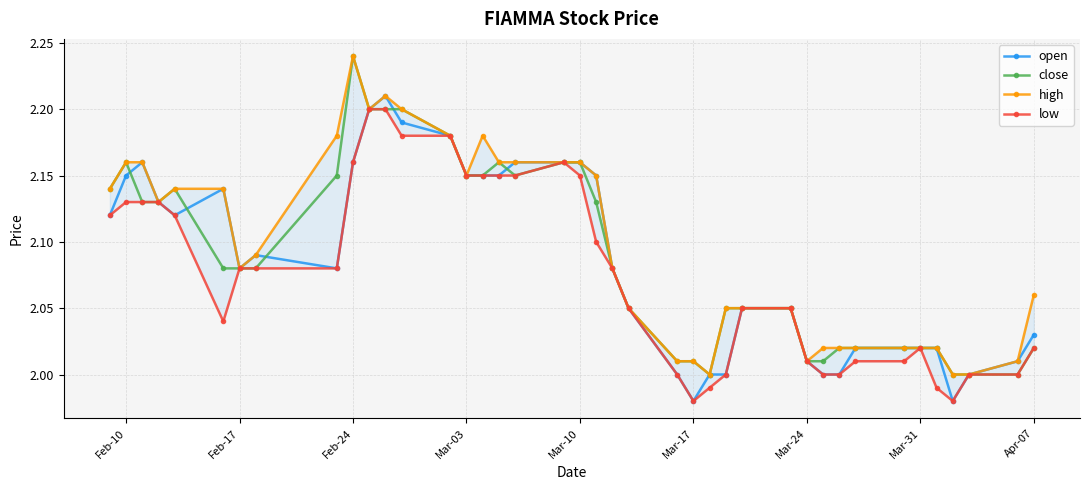

At which category does close reach its first local peak?

Feb-10